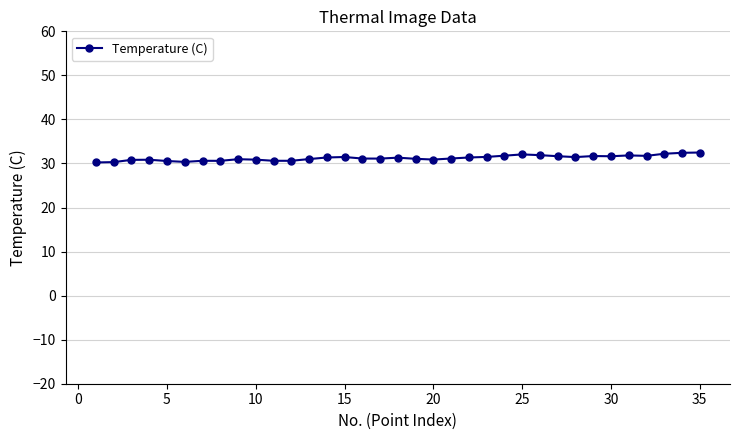

What is the maximum value shown in the chart?

32.5